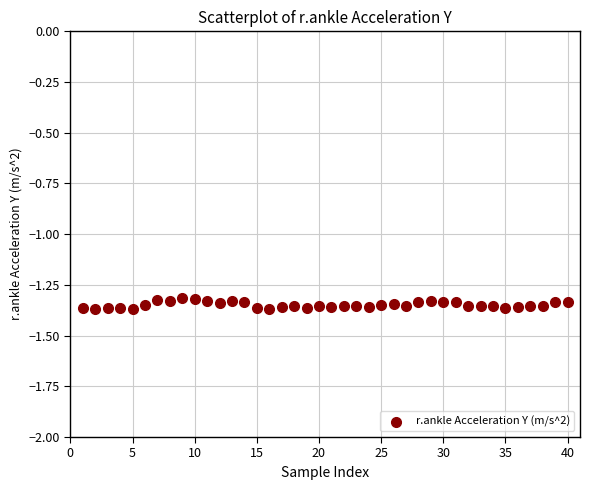

What is the range of X values (max minus min)?

39.0